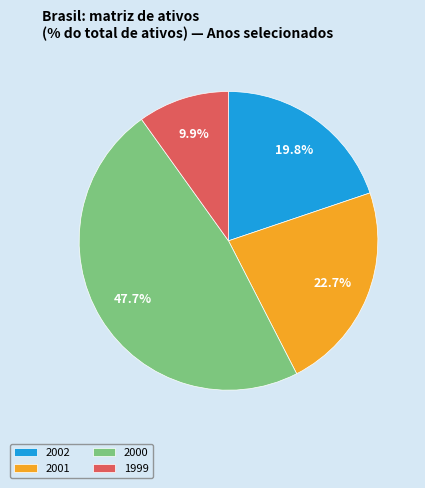

To the nearest percent, what is the difference between the largest and smallest slice percentages?

38%